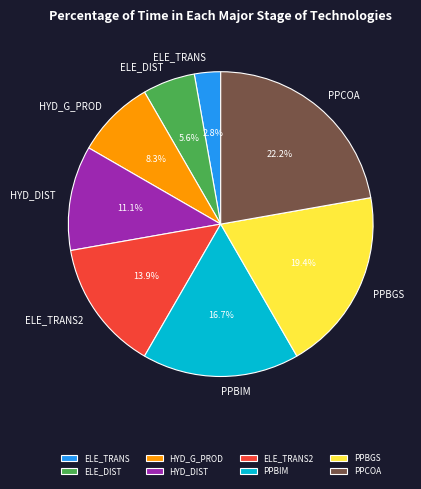

Which has a higher value, ELE_DIST or ELE_TRANS?

ELE_DIST